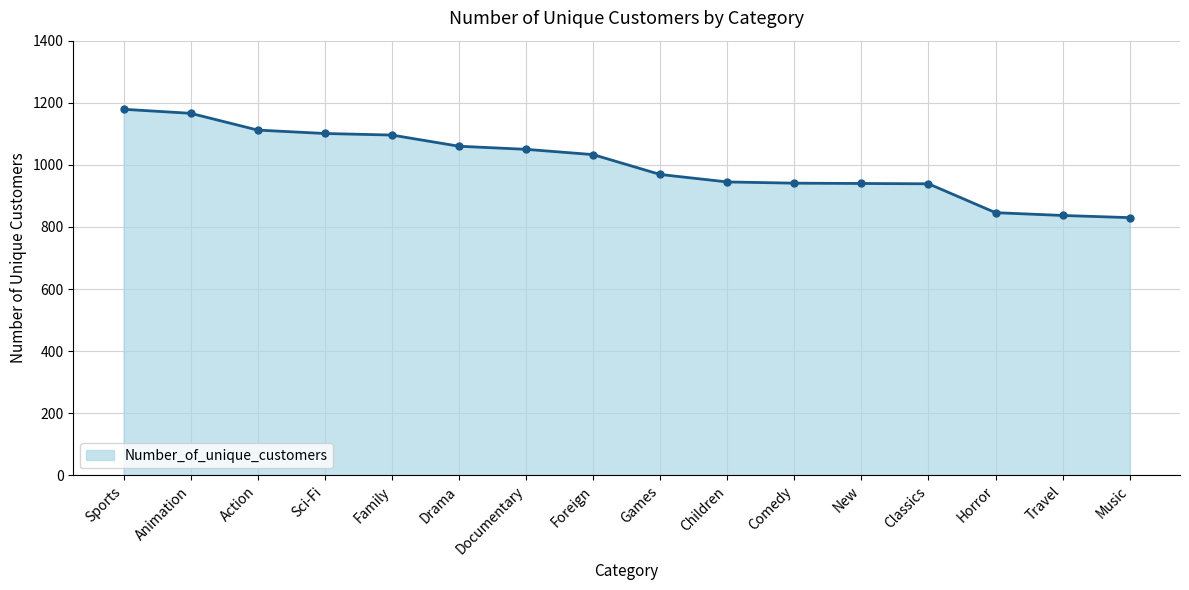

The value at Horror is 846. True or false?

True